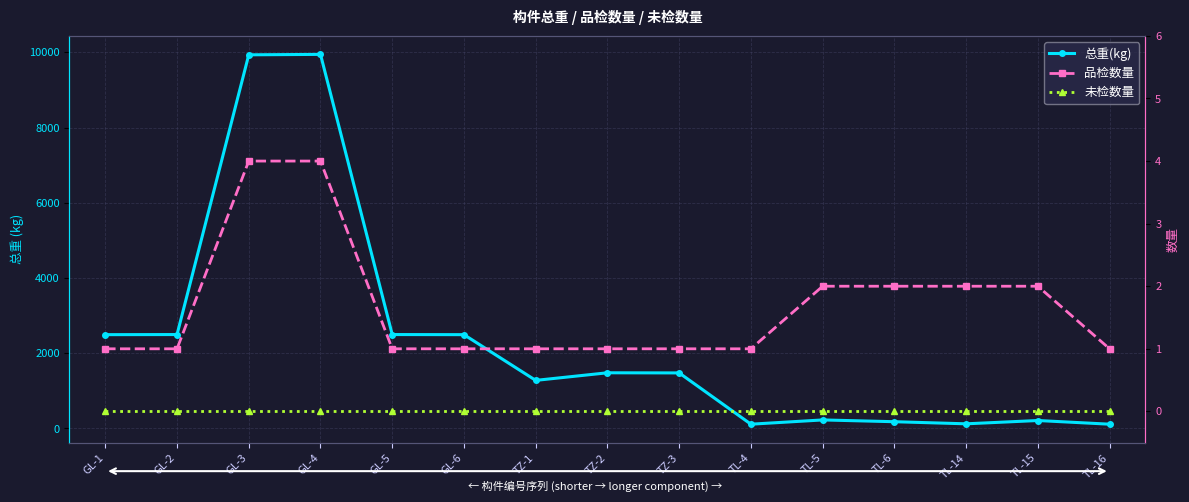

How many data points does each series have?

15